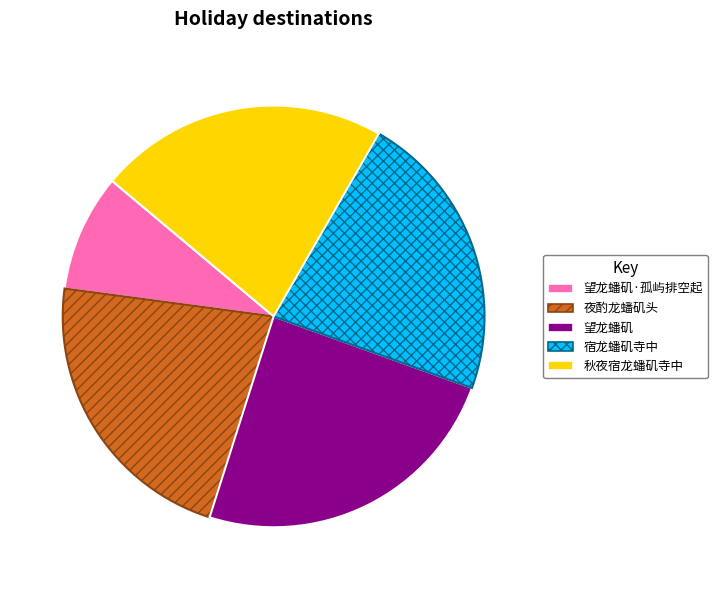

Is it true that 秋夜宿龙蟠矶寺中 is 30% of the pie?

False